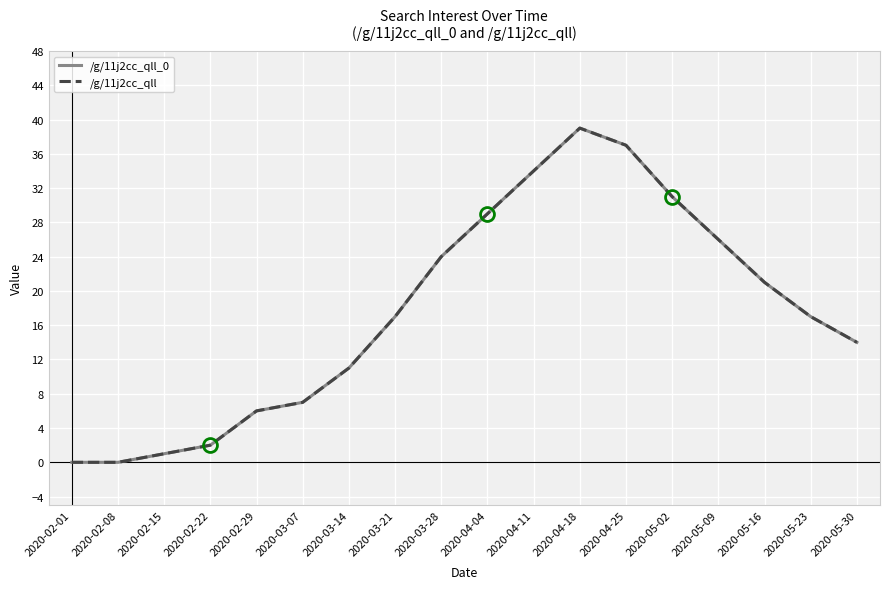

Rank the series at 2020-05-30 from lowest to highest value.

/g/11j2cc_qll_0, /g/11j2cc_qll